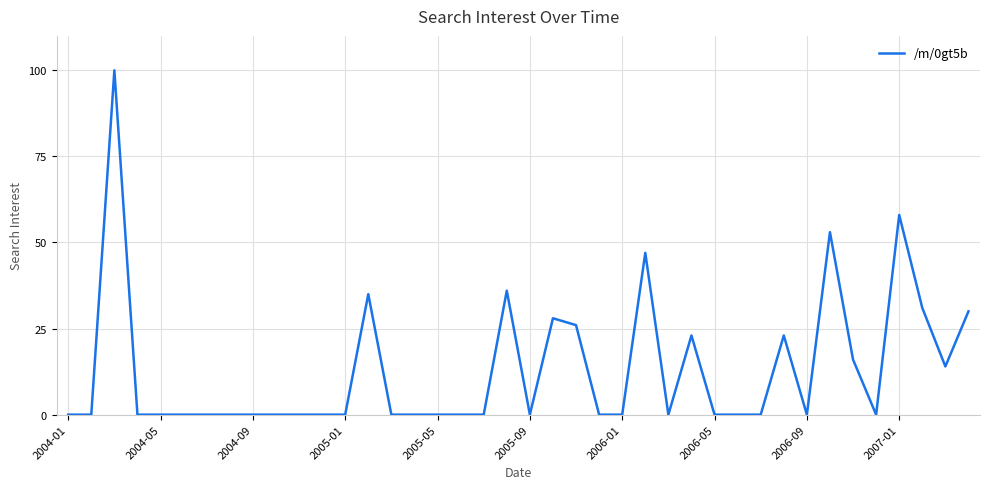

What is the difference between the maximum and minimum values?

100